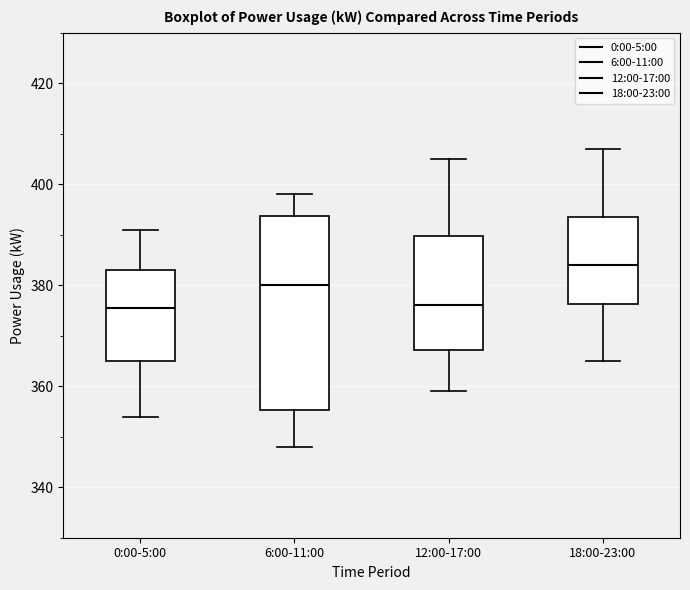

Where does the median line of the box for 0:00-5:00 sit on the y-axis? The values are not printed on the chart, so give them approximately, as read against the axis.

376